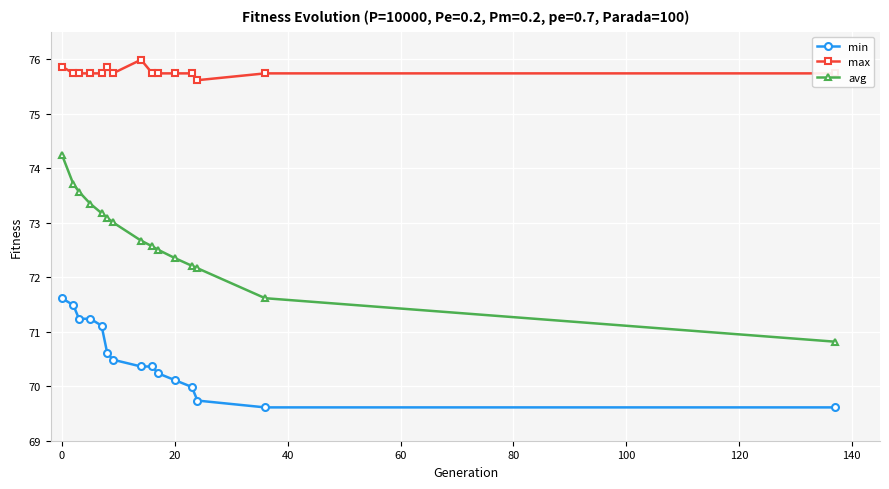

How many distinct data groups are displayed?

3